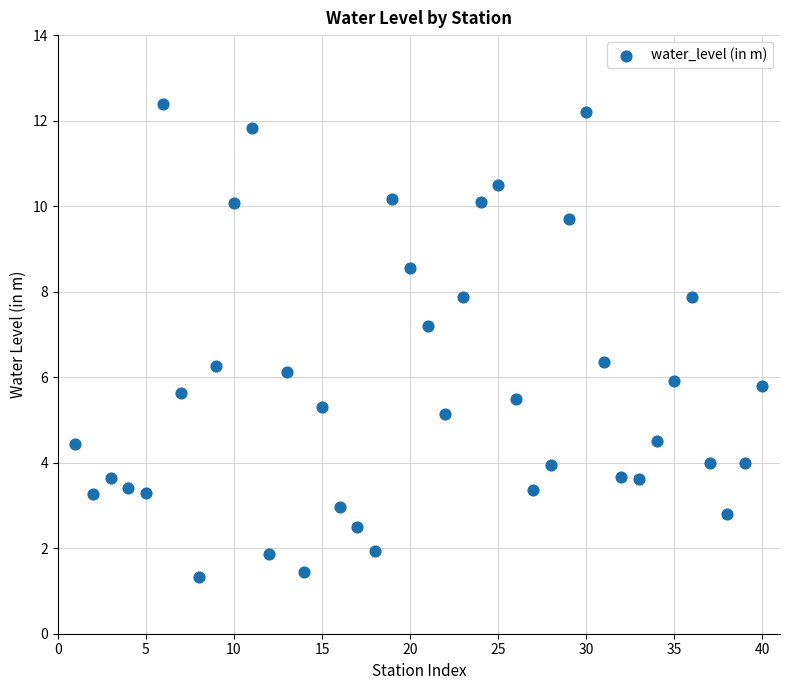

What is the range of Y values (max minus min)?

11.1